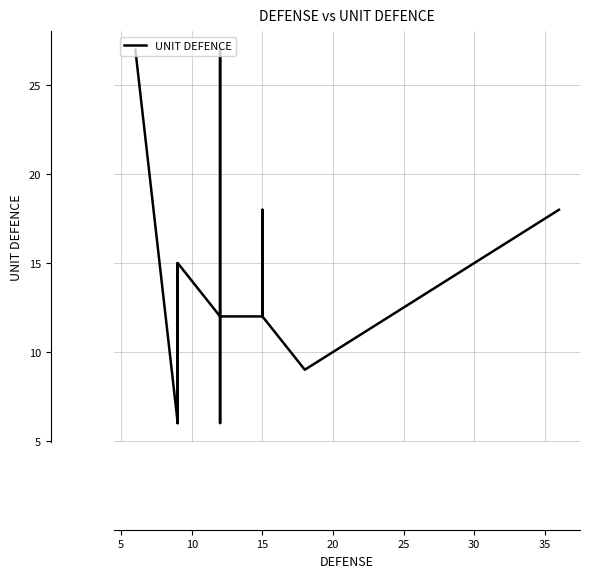

How many distinct data groups are displayed?

1